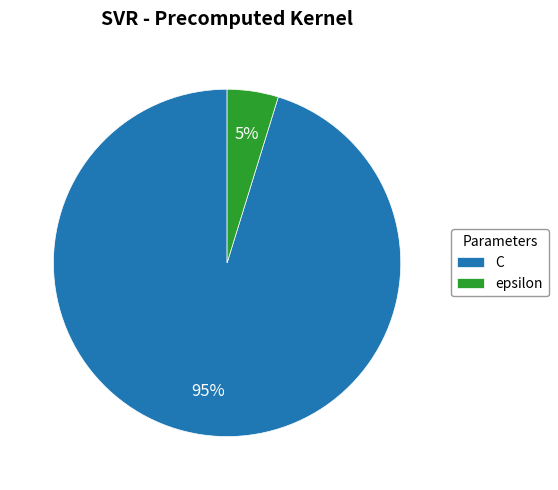

To the nearest percent, what portion does epsilon represent?

5%